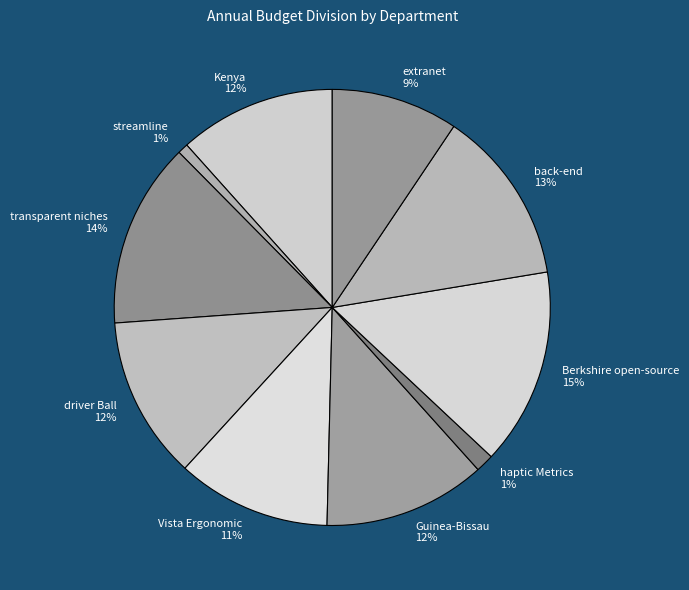

Do extranet and Guinea-Bissau together represent more than half of the pie?

No